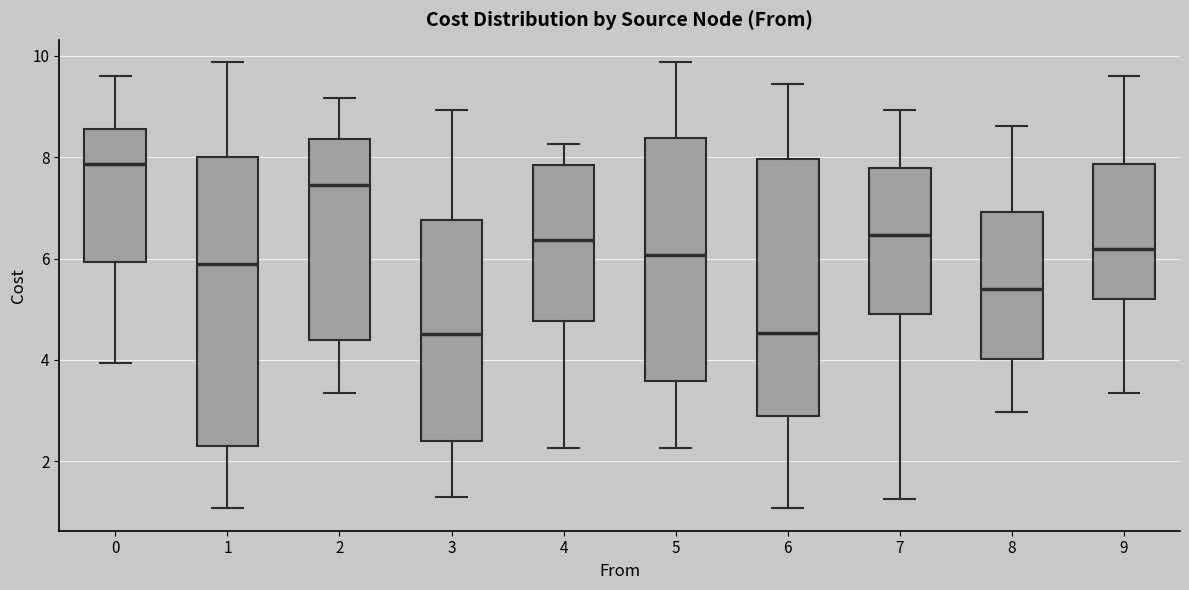

Reading left to right, read every box against the y-axis: the position of its median line, the range the box covers, and the ends of its whiskers. The values are not printed on the chart, so give them approximately, as read against the axis.

0: median 7.8, box 6.0 to 8.6, whiskers 4.0 to 9.6
1: median 5.8, box 2.4 to 8.0, whiskers 1.0 to 9.8
2: median 7.4, box 4.4 to 8.4, whiskers 3.4 to 9.2
3: median 4.6, box 2.4 to 6.8, whiskers 1.2 to 9.0
4: median 6.4, box 4.8 to 7.8, whiskers 2.2 to 8.2
5: median 6.0, box 3.6 to 8.4, whiskers 2.2 to 9.8
6: median 4.6, box 2.8 to 8.0, whiskers 1.0 to 9.4
7: median 6.4, box 5.0 to 7.8, whiskers 1.2 to 9.0
8: median 5.4, box 4.0 to 7.0, whiskers 3.0 to 8.6
9: median 6.2, box 5.2 to 7.8, whiskers 3.4 to 9.6